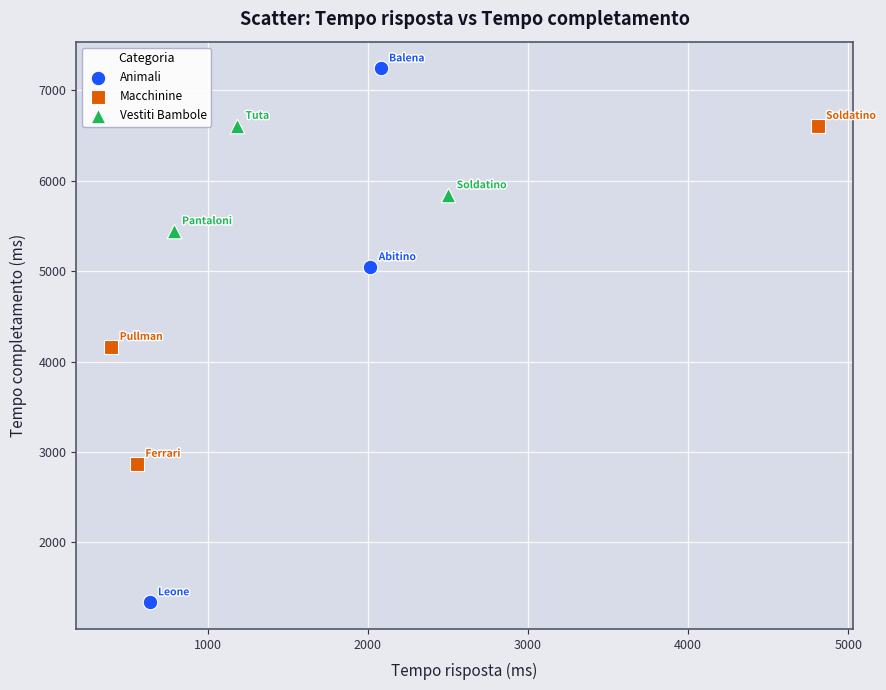

Which series has the largest Y range (max minus min)?

Animali